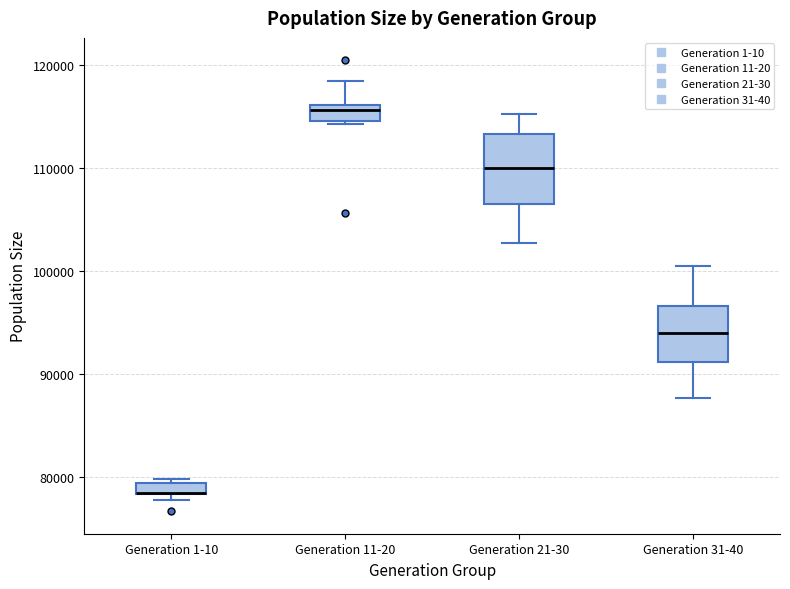

Which box is the tallest, from its lower edge to its upper edge?

Generation 21-30